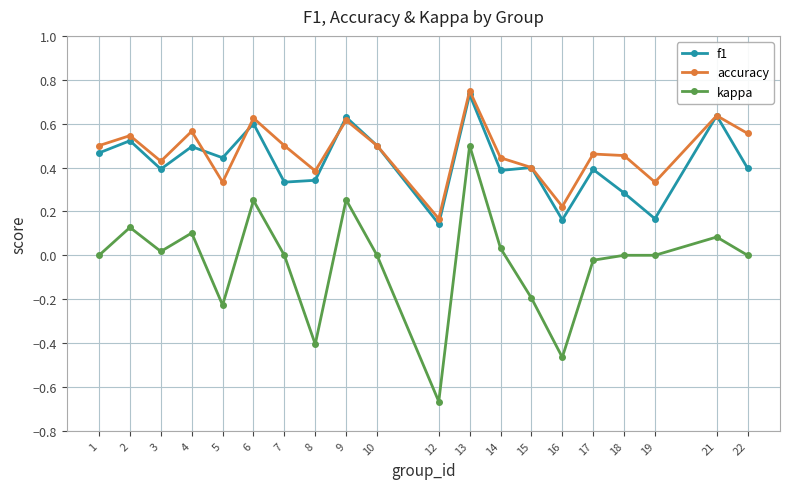

Which series changed the most between 2 and 7?

f1